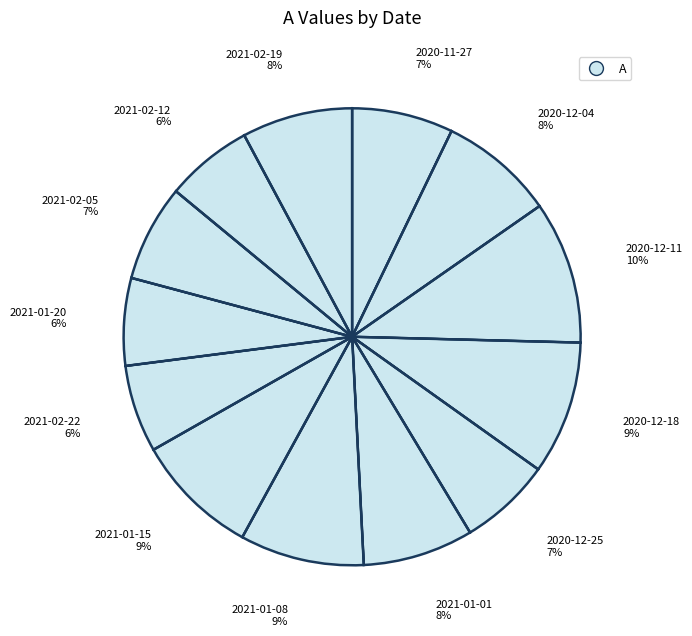

Count the number of slices in the pie.

13